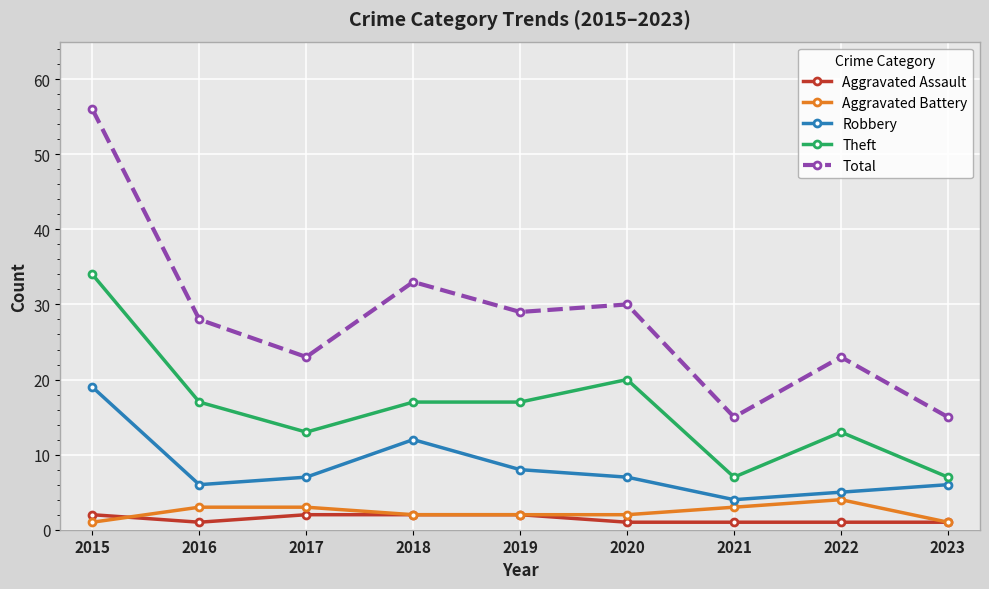

What is the total value across all series at 2020?

60